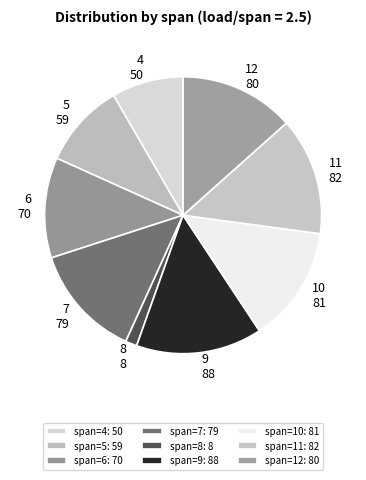

Is there a majority slice in this chart?

No